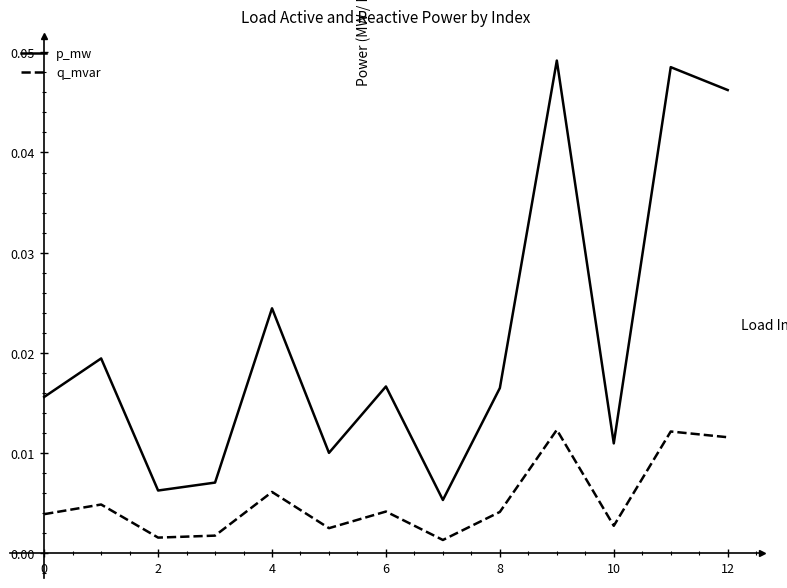

Which series has the widest spread of values?

p_mw